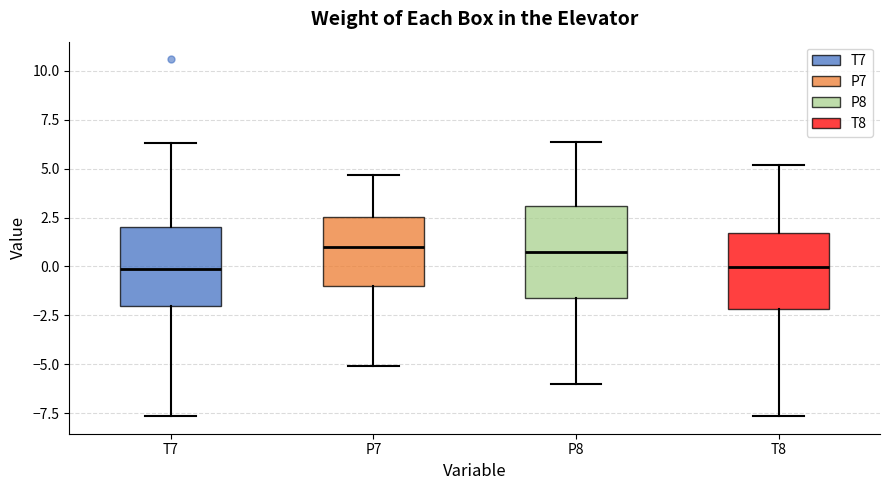

Reading left to right, transcribe this box plot: for each box, give where its median line is, the range the box spans, and where its two whiskers end, as read against the y-axis. The values are not printed on the chart, so give them approximately, as read against the axis.

T7: median 0.0, box -2.0 to 2.0, whiskers -7.5 to 6.5
P7: median 1.0, box -1.0 to 2.5, whiskers -5.0 to 4.5
P8: median 0.5, box -1.5 to 3.0, whiskers -6.0 to 6.5
T8: median 0.0, box -2.0 to 1.5, whiskers -7.5 to 5.0